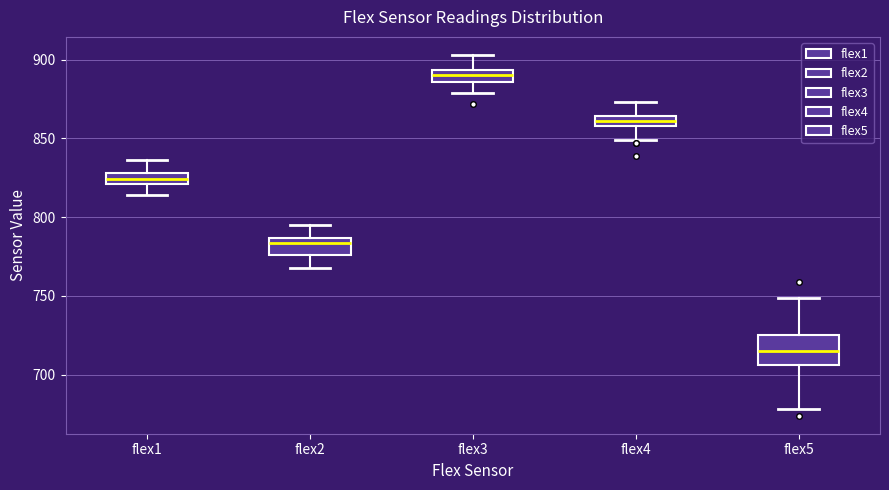

Comparing the boxes themselves (not the whiskers), which one is the tallest?

flex5